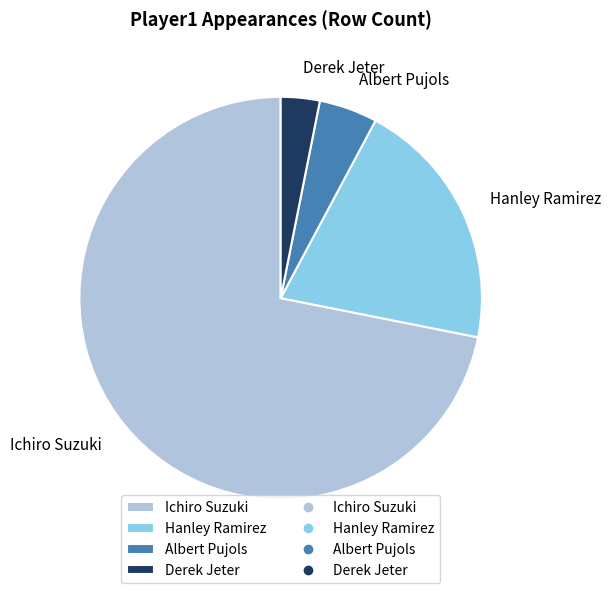

What is the largest slice in the pie chart?

Ichiro Suzuki